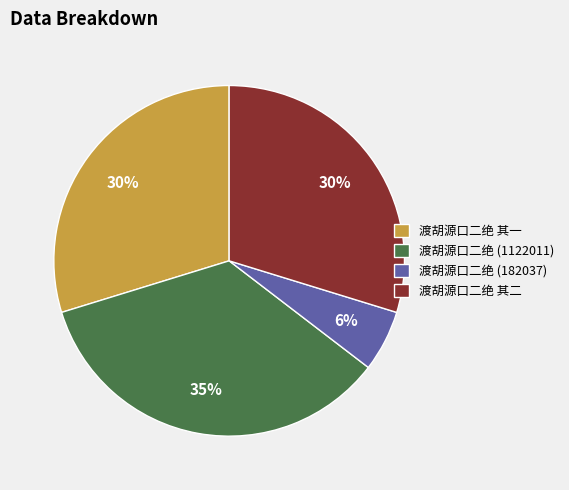

Is there any slice that represents more than half of the pie?

No